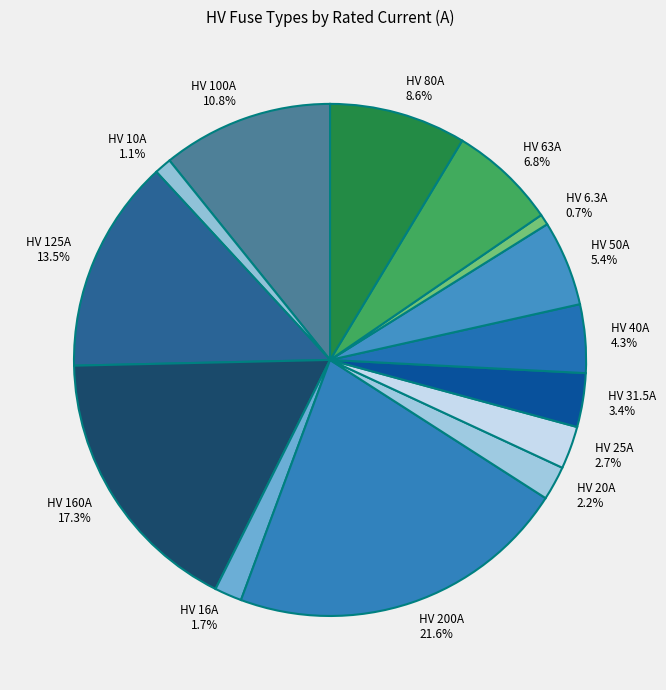

What is the largest slice in the pie chart?

HV 200A